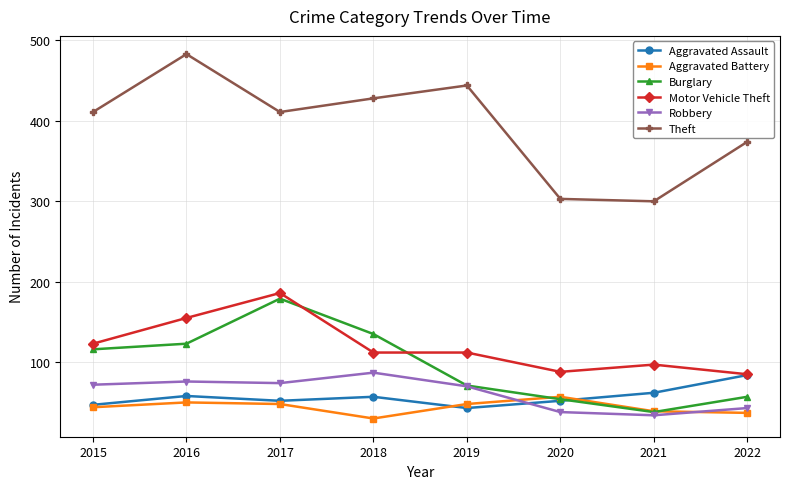

Is it true that Burglary equals 38 at 2021?

True